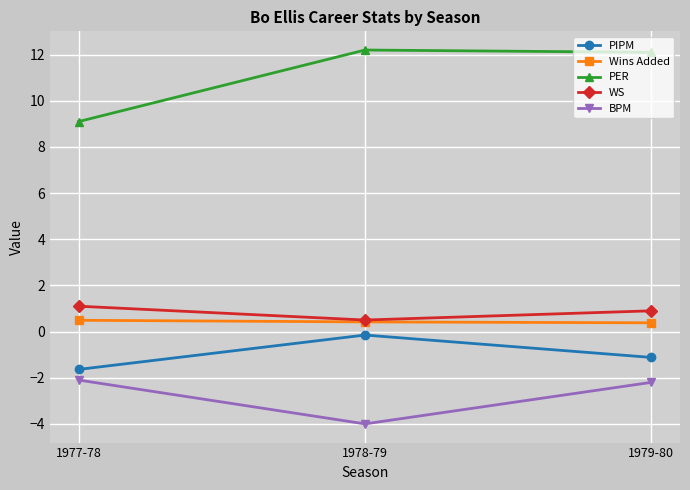

The value of Wins Added at 1977-78 is 0.5. True or false?

True